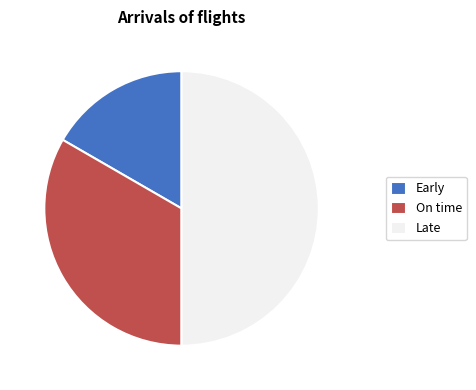

Rank the categories by value from lowest to highest.

Early, On time, Late